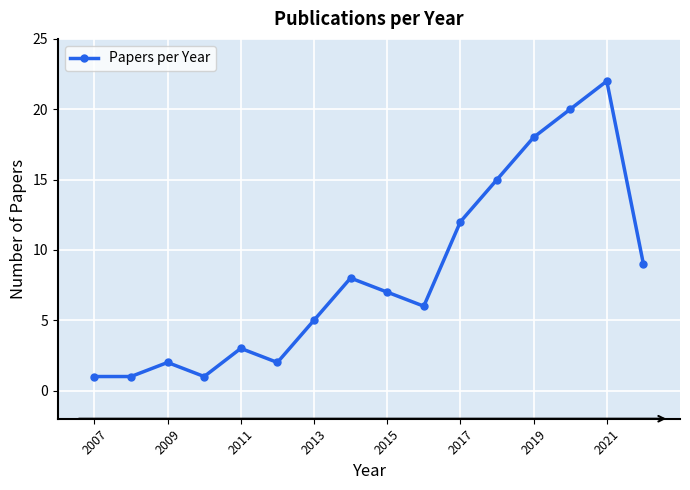

What is the greatest value displayed?

22